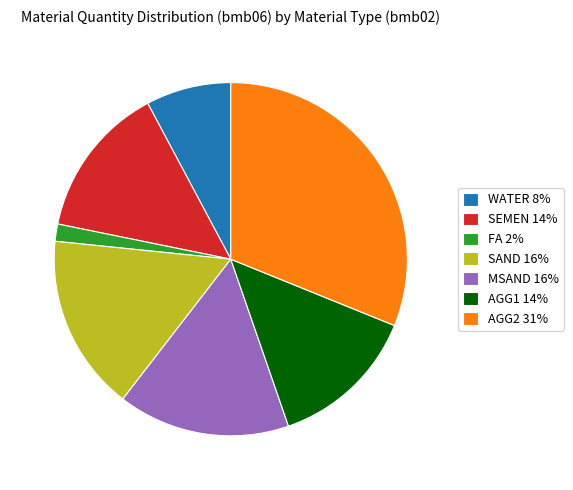

Is there any slice that represents more than half of the pie?

No